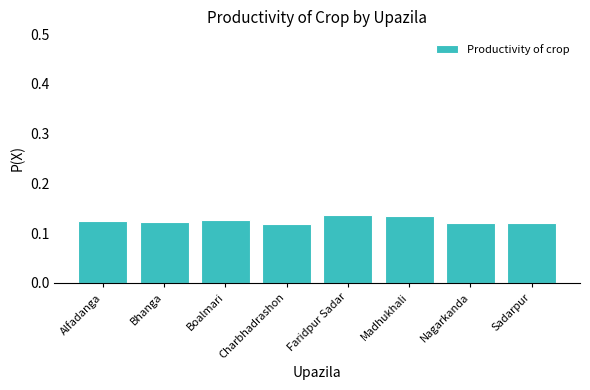

Between Charbhadrashon and Faridpur Sadar, which is larger?

Faridpur Sadar